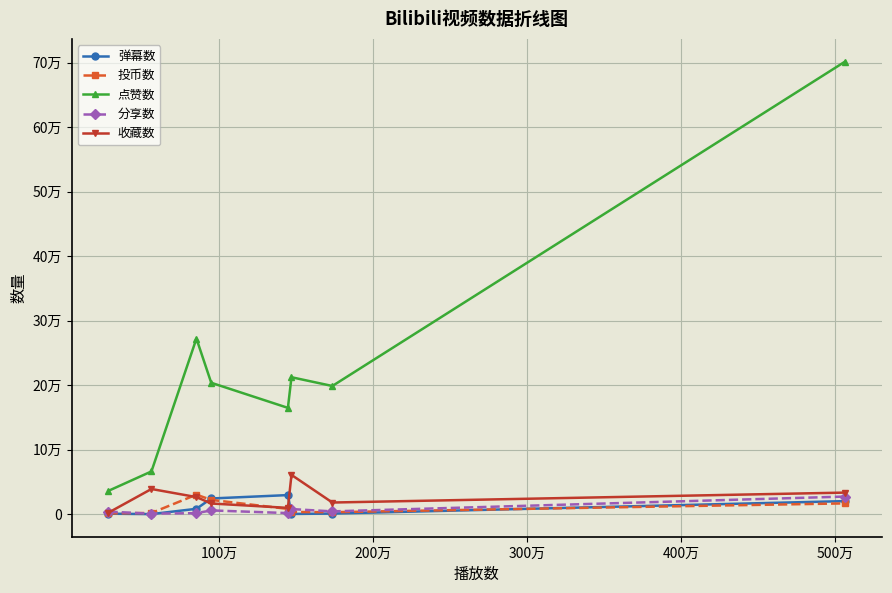

What is the label of the 5th point from the left?

400万